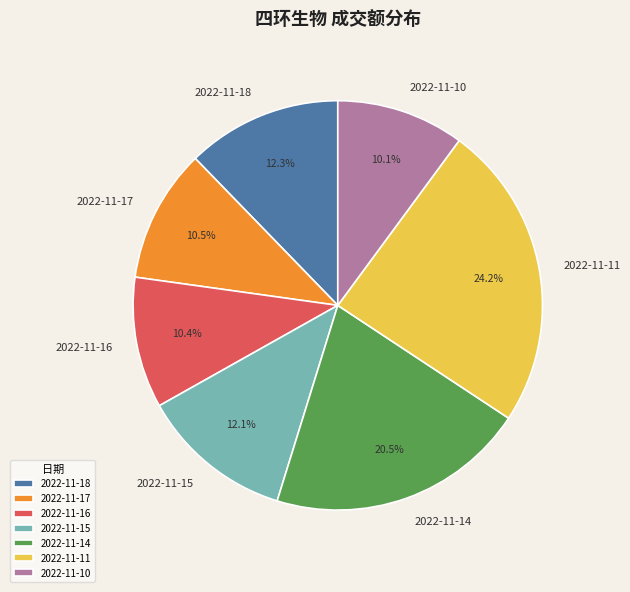

True or false: 2022-11-18 accounts for 12% of the total.

True